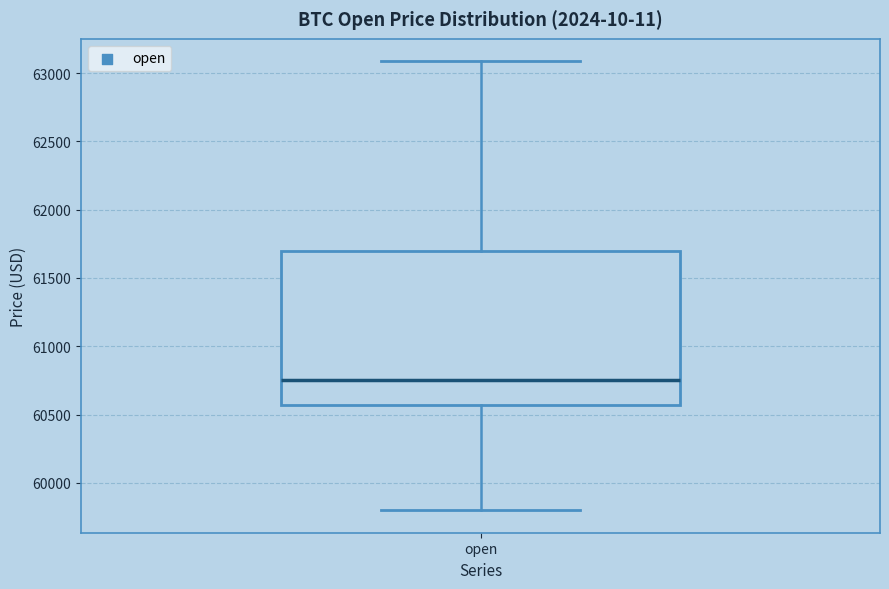

Transcribe this box plot: give where the median line is, the range the box spans, and where the two whiskers end, as read against the y-axis. The values are not printed on the chart, so give them approximately, as read against the axis.

median 60750, box 60550 to 61700, whiskers 59800 to 63100